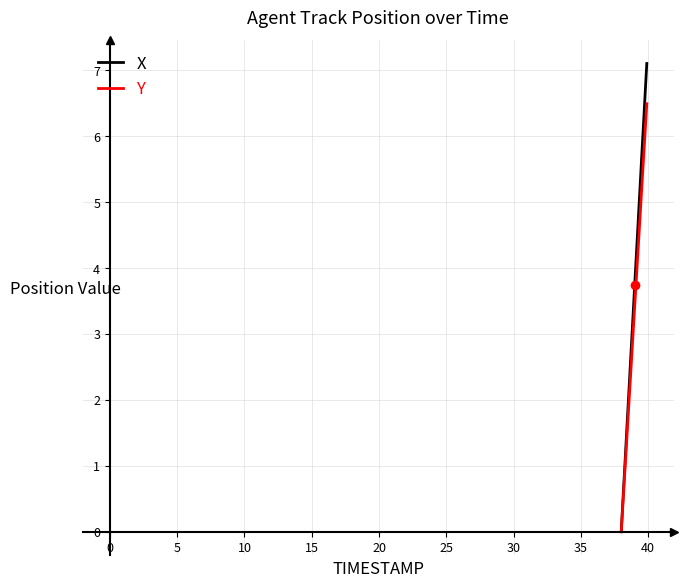

What is the maximum value for Y?

6.5